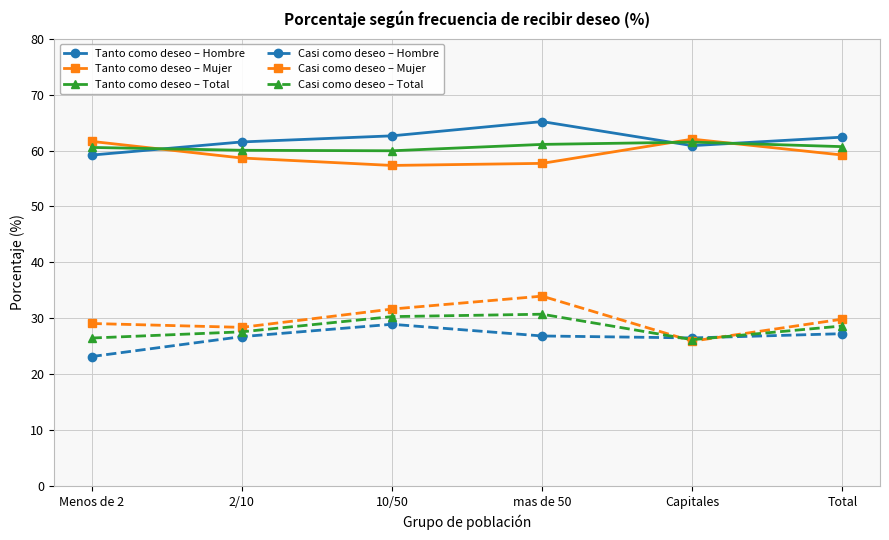

True or false: Casi como deseo – Total and Tanto como deseo – Hombre cross at least once.

False